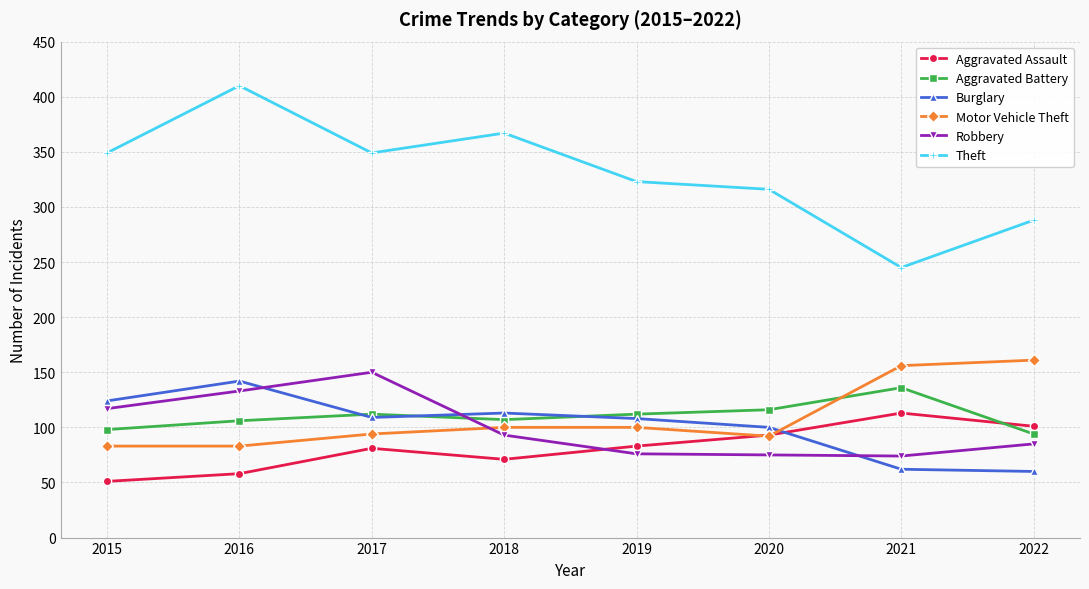

What is the lowest value of the Burglary series?

60